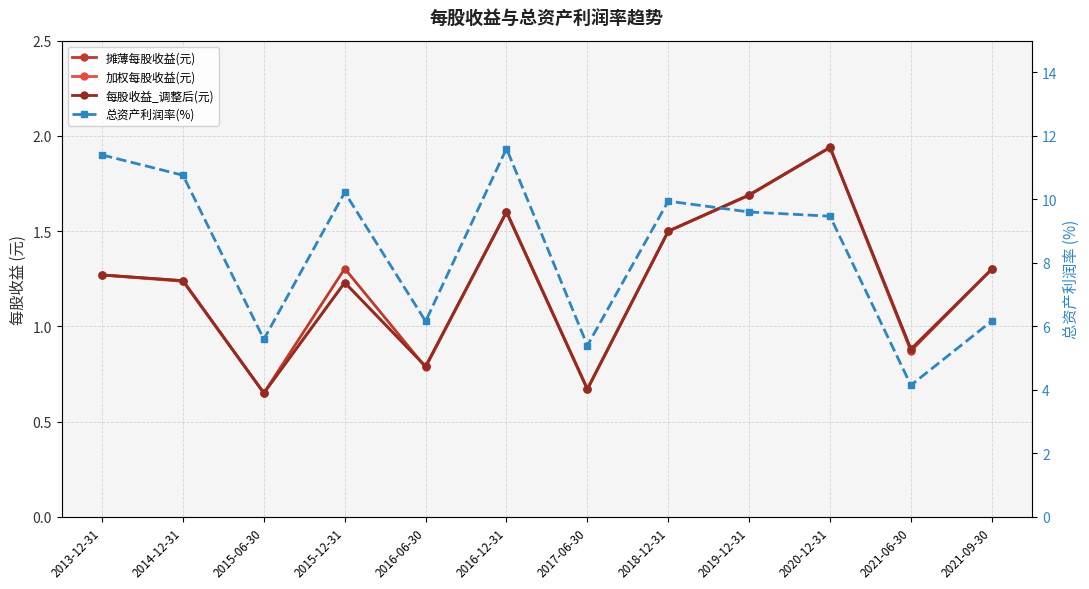

At which label does 每股收益_调整后(元) reach its peak?

2020-12-31